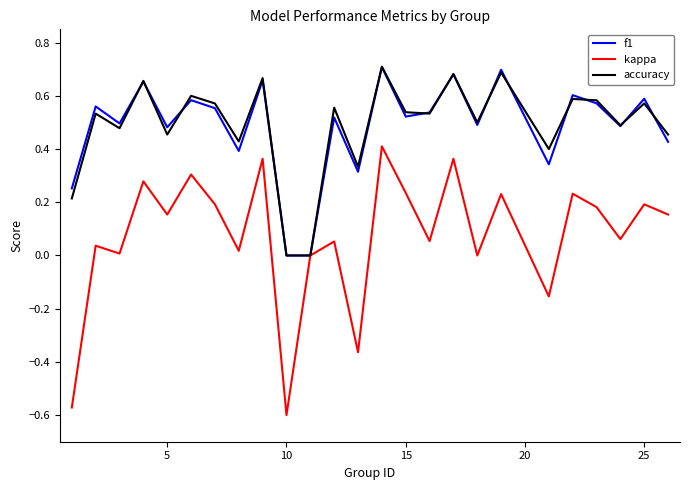

Which series has the widest spread of values?

kappa